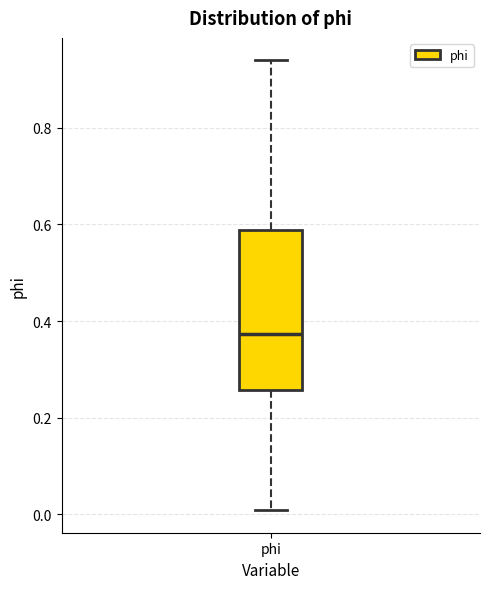

Transcribe this box plot: give where the median line is, the range the box spans, and where the two whiskers end, as read against the y-axis. The values are not printed on the chart, so give them approximately, as read against the axis.

median 0.38, box 0.26 to 0.58, whiskers 0.00 to 0.94